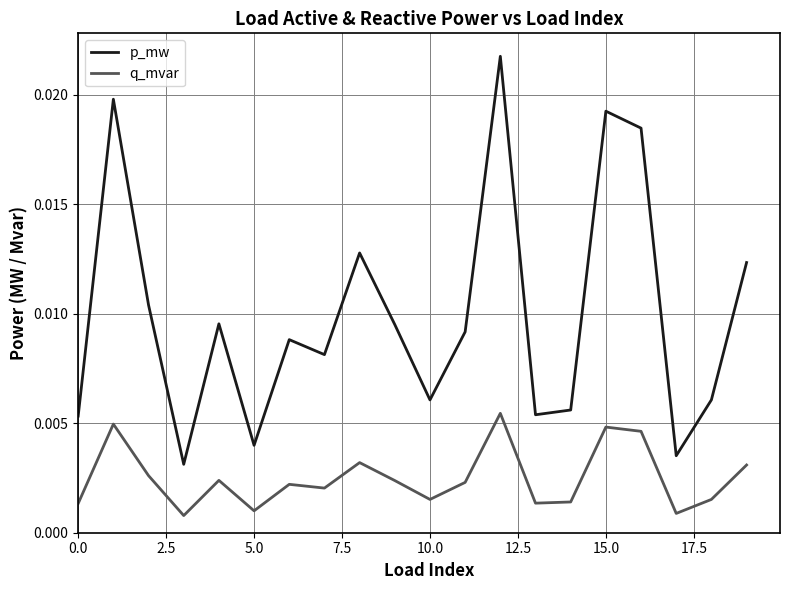

Rank the series by their maximum value, from highest to lowest.

p_mw, q_mvar